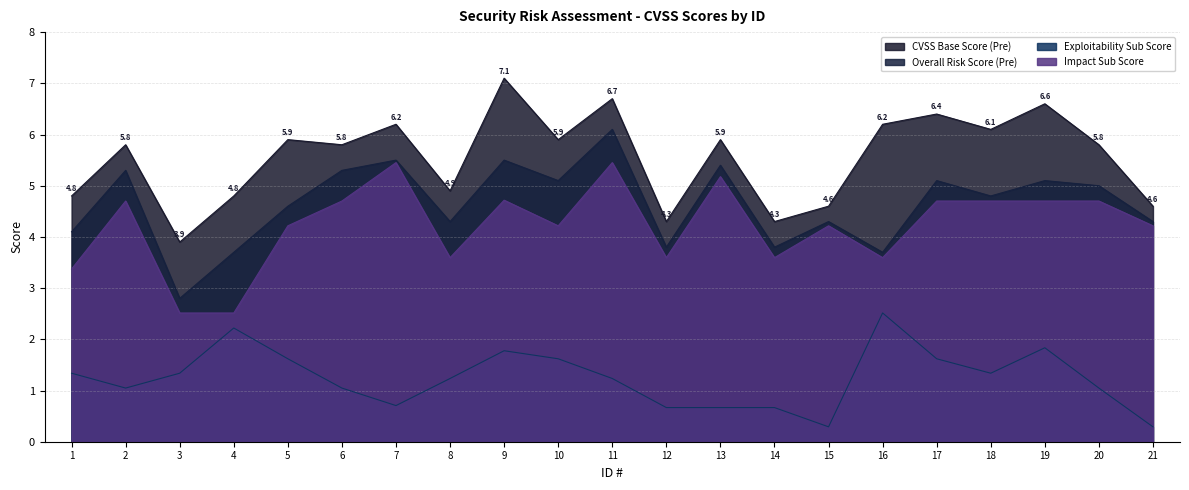

What is the value of the Impact Sub Score point at the 4th from the left?

2.5